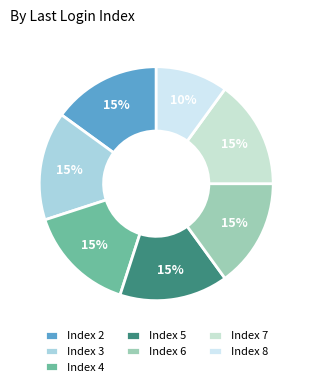

How many slices are in this pie chart?

7